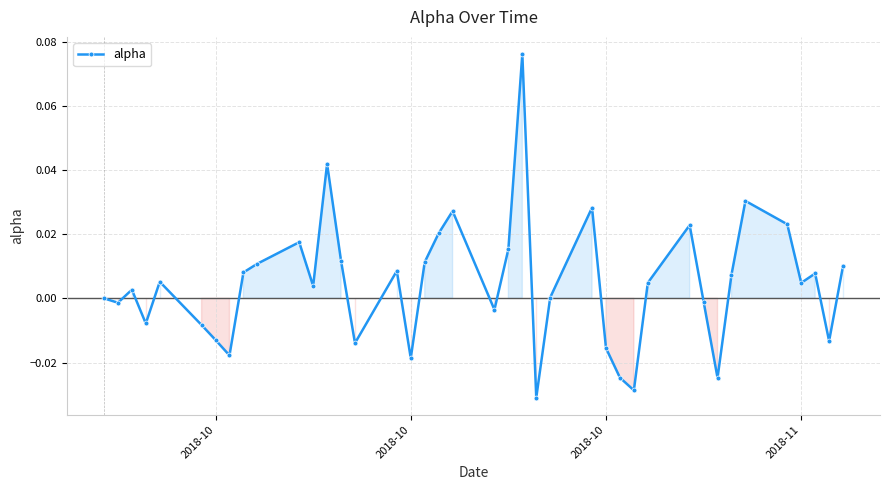

How many interior local peaks (higher than both neighbors) does the data have?

11